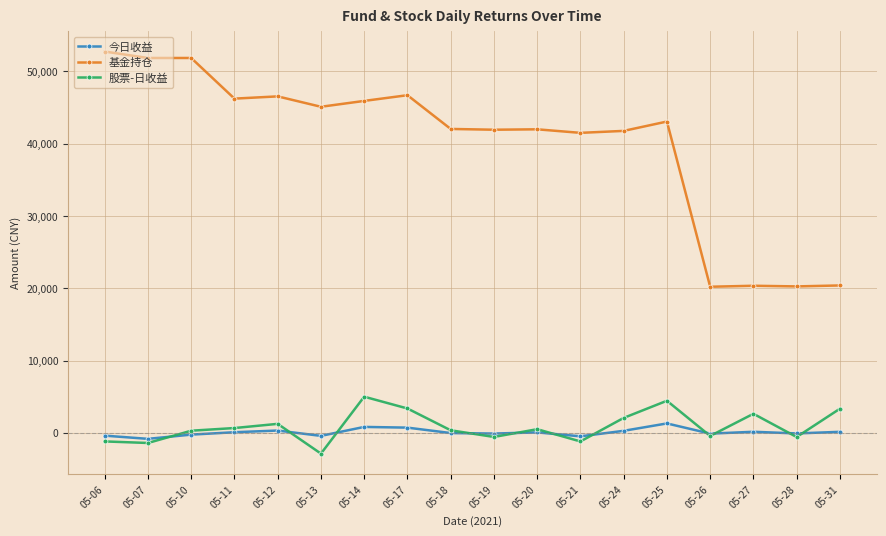

Which series has the largest range (max minus min)?

基金持仓